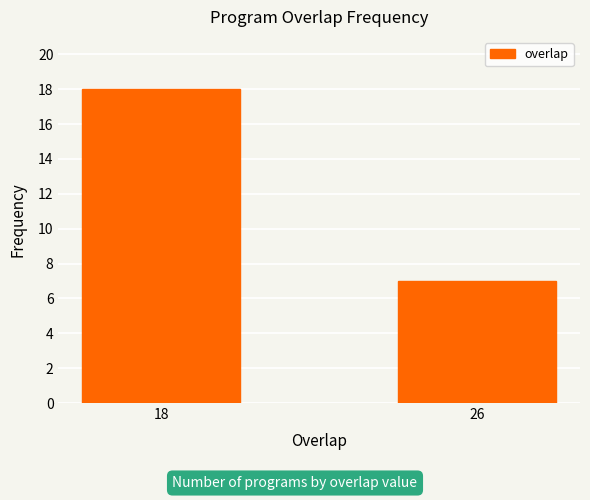

How many bars are there in total?

2